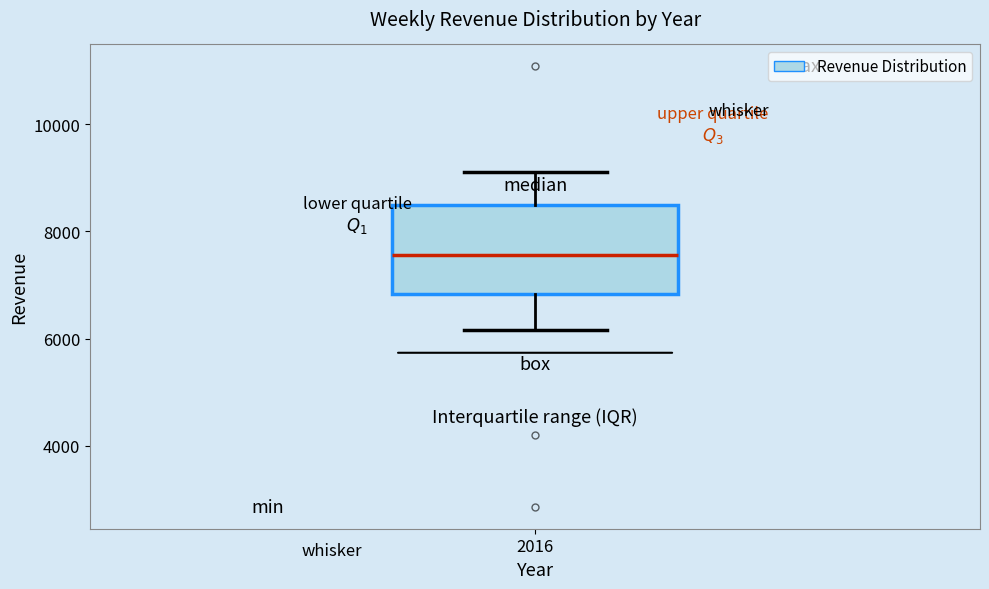

Read this box plot against the y-axis: the position of the median line, the range covered by the box, and the ends of both whiskers. The values are not printed on the chart, so give them approximately, as read against the axis.

median 7600, box 6800 to 8600, whiskers 6200 to 9200